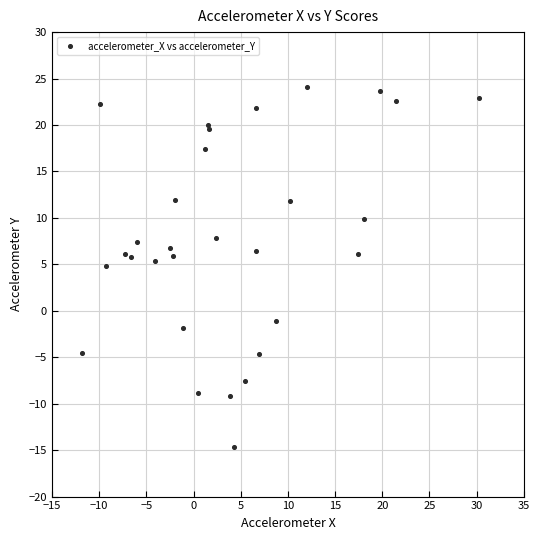

What Y value in the scatter plot is closest to 4?

4.8